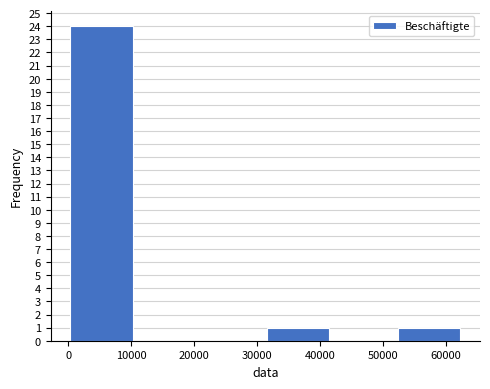

Reading left to right, transcribe this chart: for each bar, give the range it covers on the x-axis and its height. Neither the bar edges nor the heights are printed on the chart, so give them approximately, as read against the axes.

0 to 10000: 24
10000 to 21000: 0
21000 to 31000: 0
31000 to 42000: 1
42000 to 52000: 0
52000 to 63000: 1